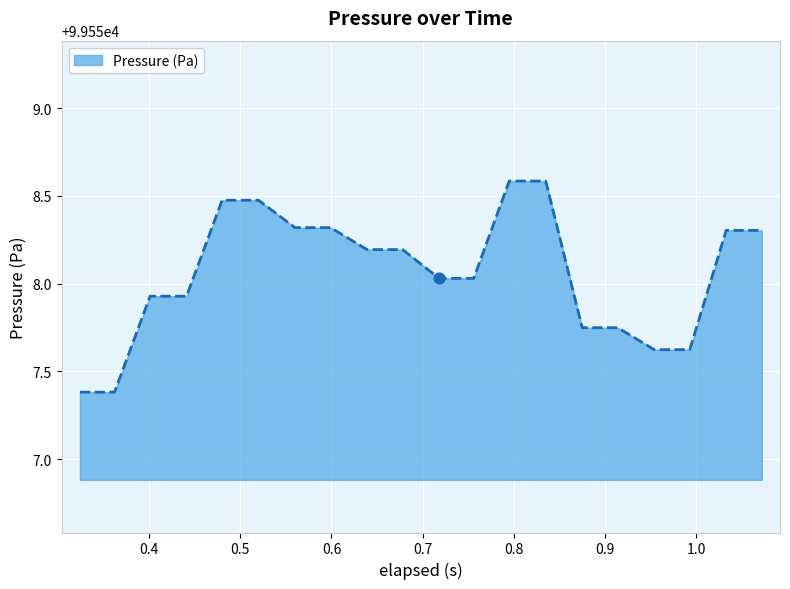

What is the difference between the maximum and minimum values?

1.2